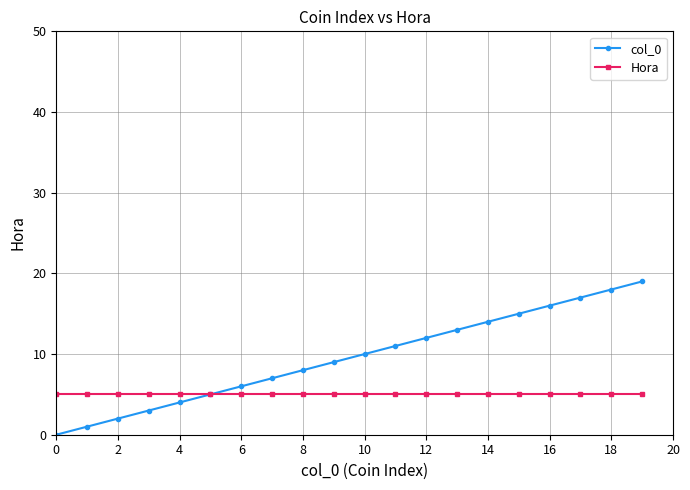

Which series has the largest range (max minus min)?

col_0